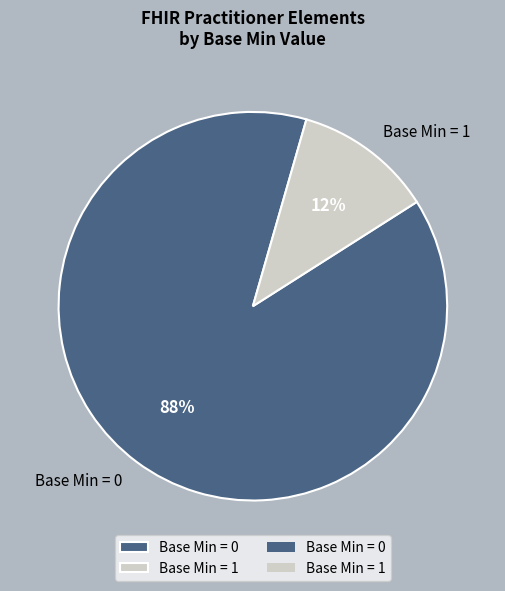

How many segments does this pie chart have?

2